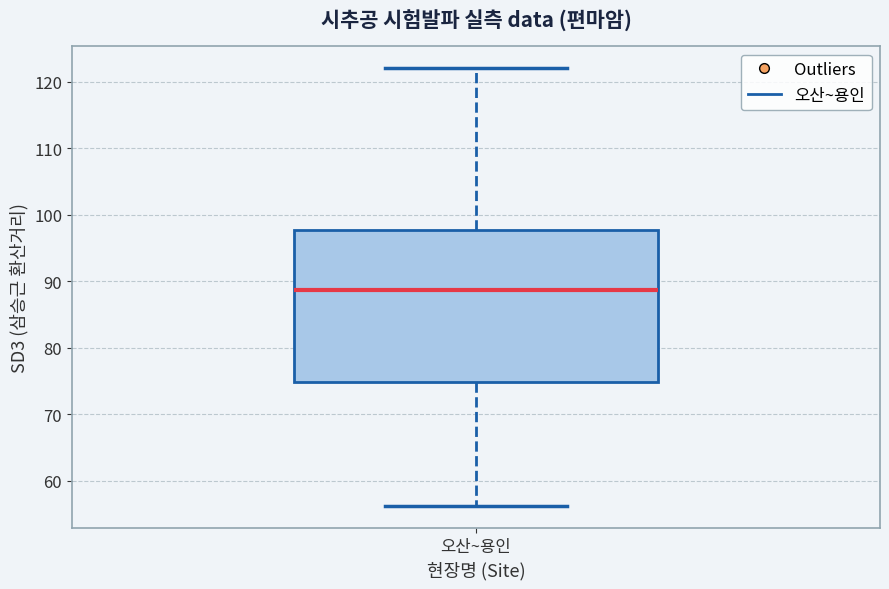

Read this box plot against the y-axis: the position of the median line, the range covered by the box, and the ends of both whiskers. The values are not printed on the chart, so give them approximately, as read against the axis.

median 89, box 75 to 98, whiskers 56 to 122